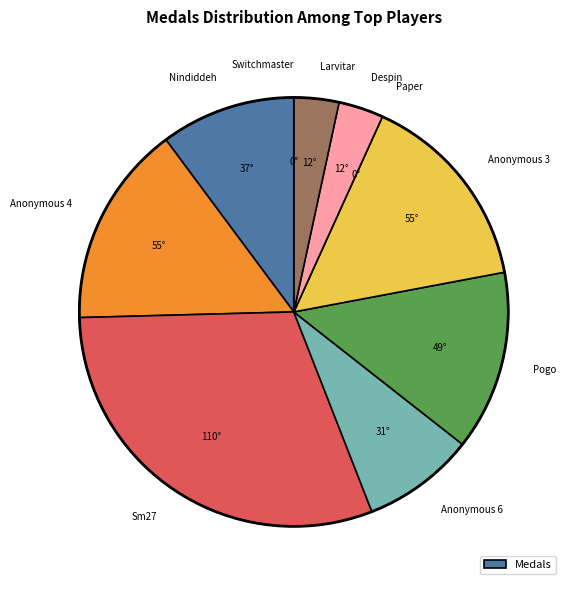

Is the sum of Nindiddeh and Anonymous 3 greater than half?

No